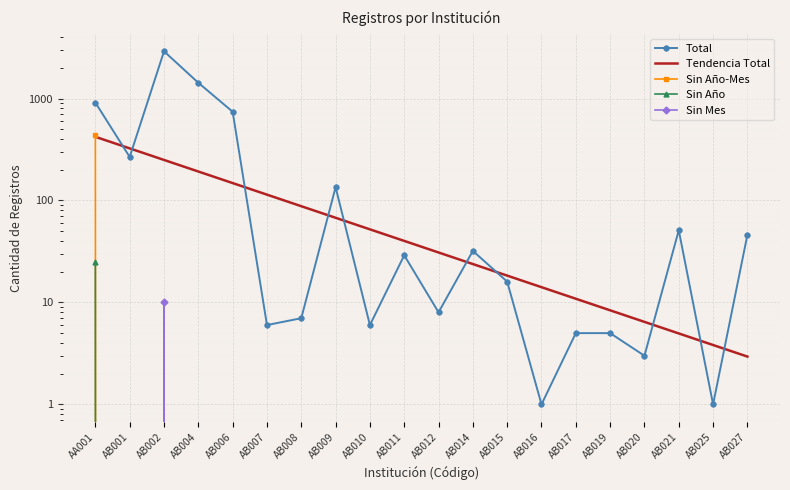

Reading right to left, what are all the values shown in this chart?

Total: AB027=46.0	AB025=1.0	AB021=51.0	AB020=3.0	AB019=5.0	AB017=5.0	AB016=1.0	AB015=16.0	AB014=32.0	AB012=8.0	AB011=29.0	AB010=6.0	AB009=135.0	AB008=7.0	AB007=6.0	AB006=742.0	AB004=1427.0	AB002=2905.0	AB001=267.0	AA001=912.0
Tendencia Total: AB027=2.9	AB025=3.8	AB021=5.0	AB020=6.4	AB019=8.4	AB017=10.9	AB016=14.1	AB015=18.3	AB014=23.8	AB012=30.9	AB011=40.1	AB010=52.1	AB009=67.7	AB008=87.9	AB007=114.1	AB006=148.1	AB004=192.4	AB002=249.8	AB001=324.3	AA001=421.2
Sin Año-Mes: AB027=0.0	AB025=0.0	AB021=0.0	AB020=0.0	AB019=0.0	AB017=0.0	AB016=0.0	AB015=0.0	AB014=0.0	AB012=0.0	AB011=0.0	AB010=0.0	AB009=0.0	AB008=0.0	AB007=0.0	AB006=0.0	AB004=0.0	AB002=0.0	AB001=0.0	AA001=441.0
Sin Año: AB027=0.0	AB025=0.0	AB021=0.0	AB020=0.0	AB019=0.0	AB017=0.0	AB016=0.0	AB015=0.0	AB014=0.0	AB012=0.0	AB011=0.0	AB010=0.0	AB009=0.0	AB008=0.0	AB007=0.0	AB006=0.0	AB004=0.0	AB002=0.0	AB001=0.0	AA001=25.0
Sin Mes: AB027=0.0	AB025=0.0	AB021=0.0	AB020=0.0	AB019=0.0	AB017=0.0	AB016=0.0	AB015=0.0	AB014=0.0	AB012=0.0	AB011=0.0	AB010=0.0	AB009=0.0	AB008=0.0	AB007=0.0	AB006=0.0	AB004=0.0	AB002=10.0	AB001=0.0	AA001=0.0